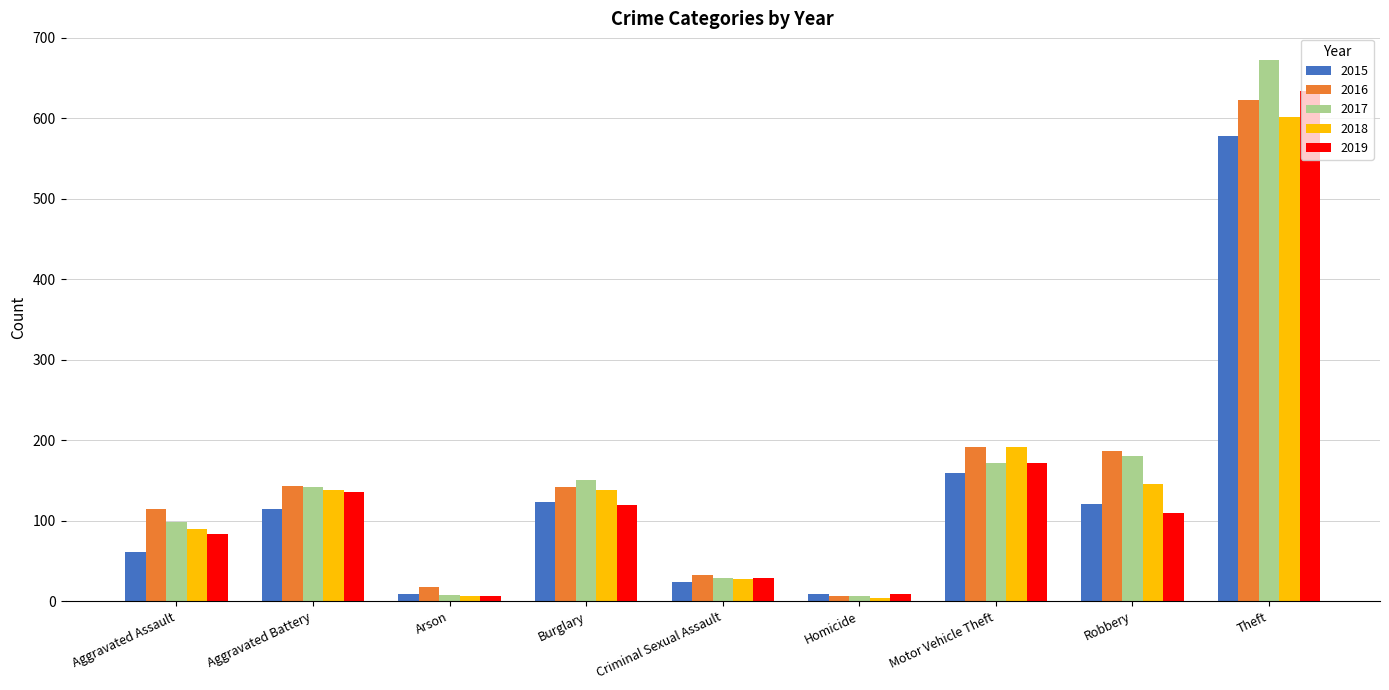

Between Burglary and Theft, which series saw the biggest shift?

2017